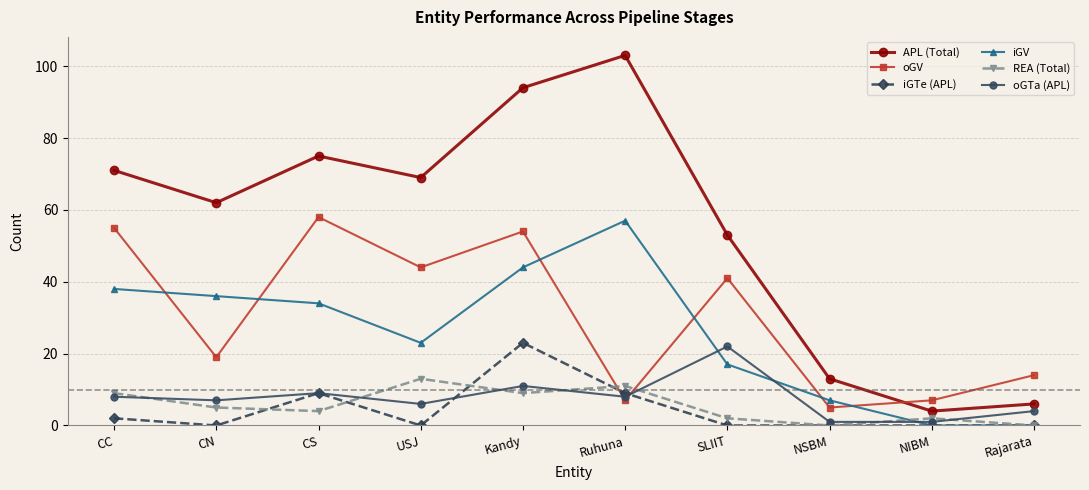

How many times do oGV and iGV cross each other?

6